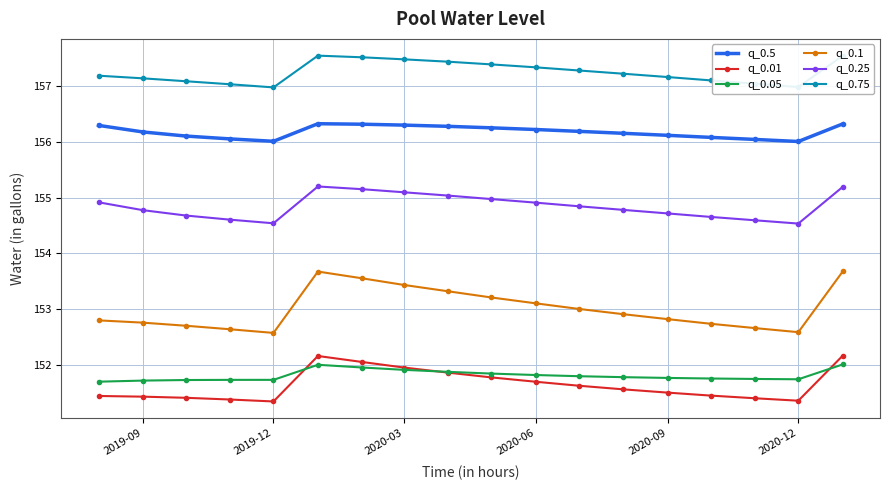

What is the maximum value for q_0.75?

157.5